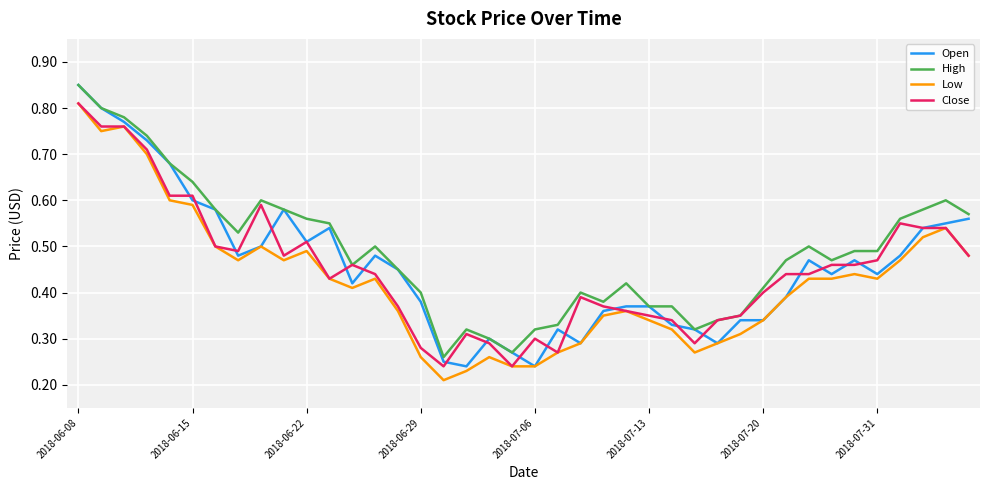

Which series has the widest spread of values?

Open